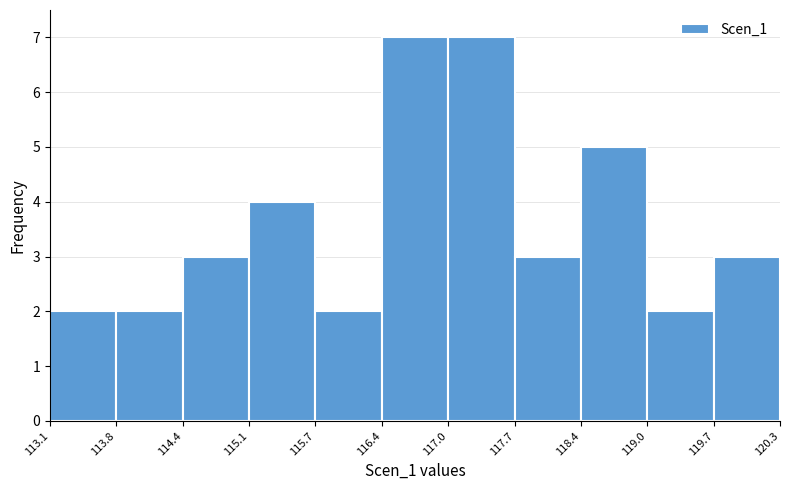

How tall is the bar that spans 113.1 to 113.8 on the x-axis? The values are not printed on the chart, so give them approximately, as read against the axis.

2